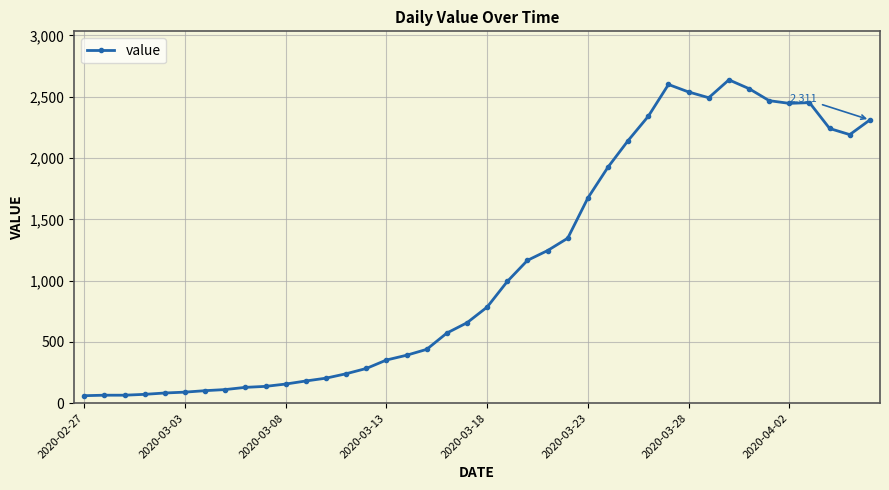

What is the minimum value shown in the chart?

61